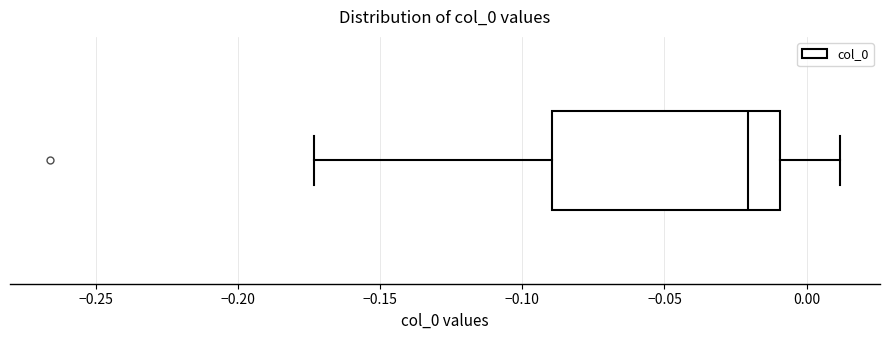

Where does the right whisker of the box end on the x-axis? The values are not printed on the chart, so give them approximately, as read against the axis.

0.010